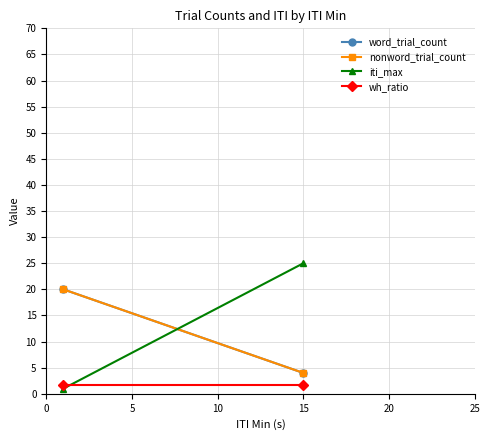

Reading left to right, list all the values displayed in this chart.

word_trial_count: 20.0	4.0
nonword_trial_count: 20.0	4.0
iti_max: 1.0	25.0
wh_ratio: 1.8	1.8